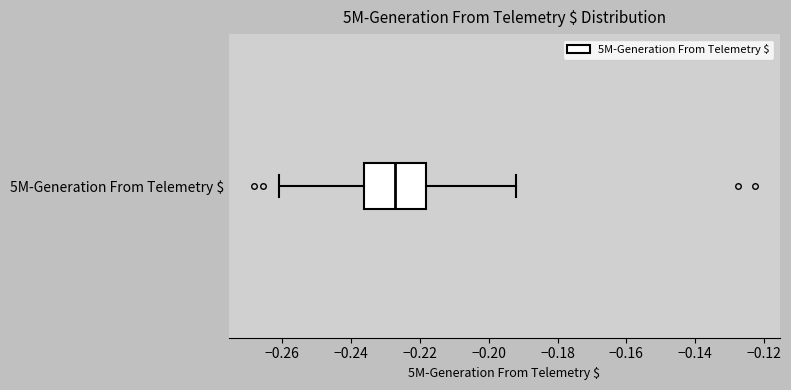

Where is the right edge of the box for 5M-Generation From Telemetry $ on the x-axis? The values are not printed on the chart, so give them approximately, as read against the axis.

-0.218